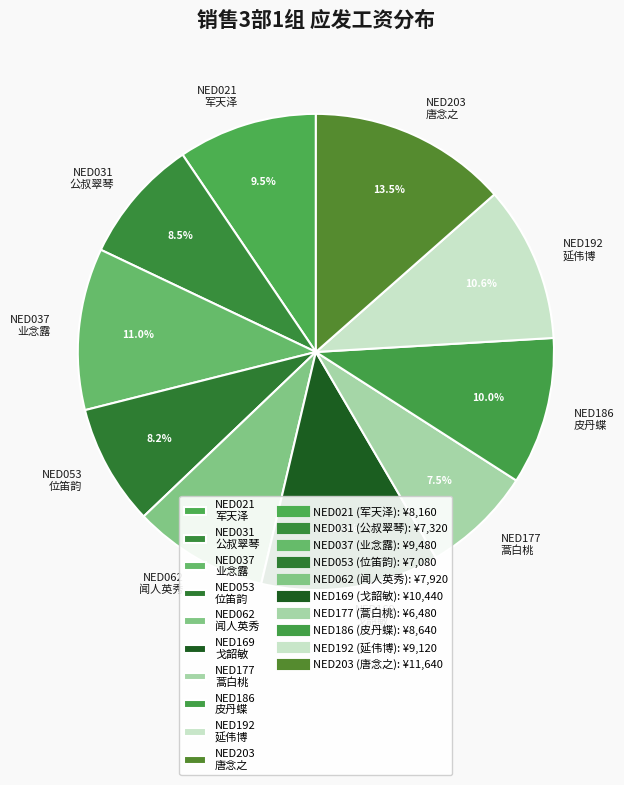

What is the smallest slice in the pie chart?

NED177